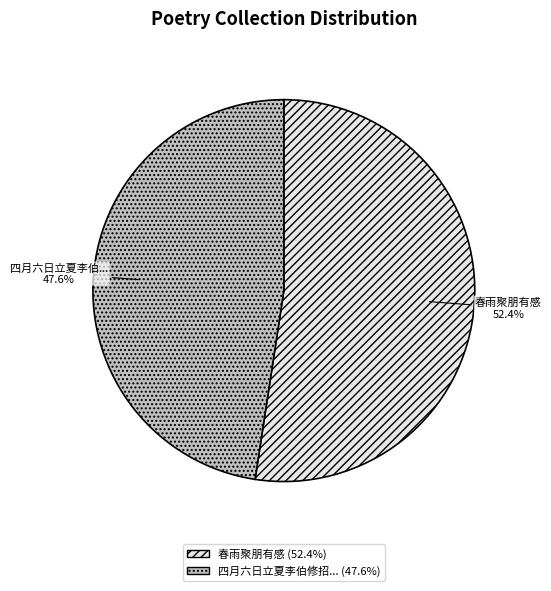

Does any single category account for the majority?

Yes